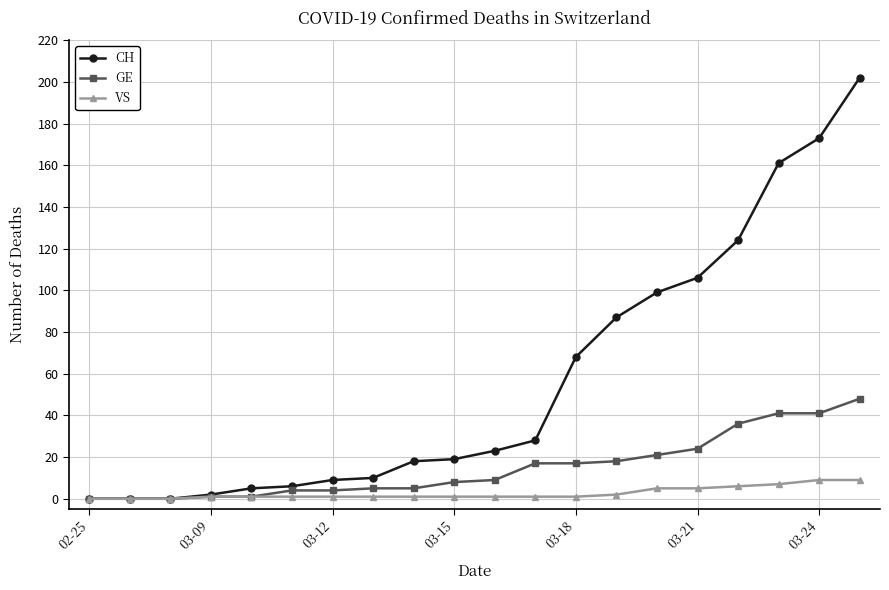

Count the number of categories in the chart.

20